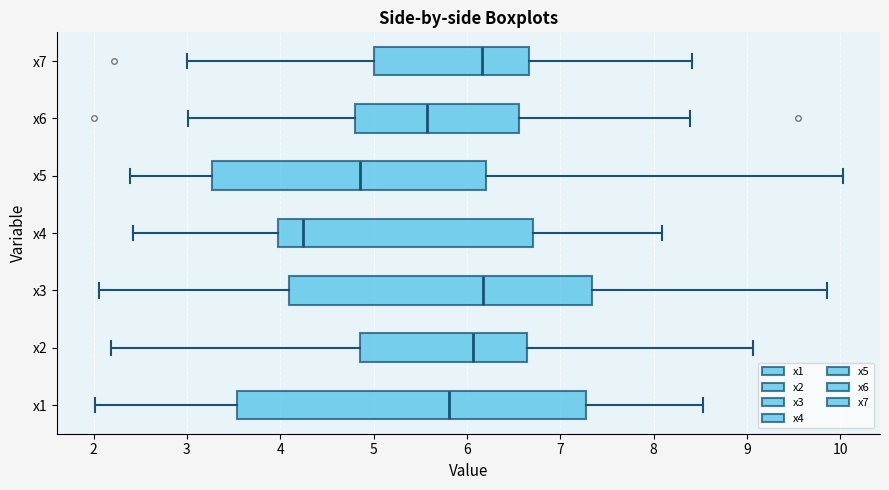

Which box has the furthest to the left median line?

x4